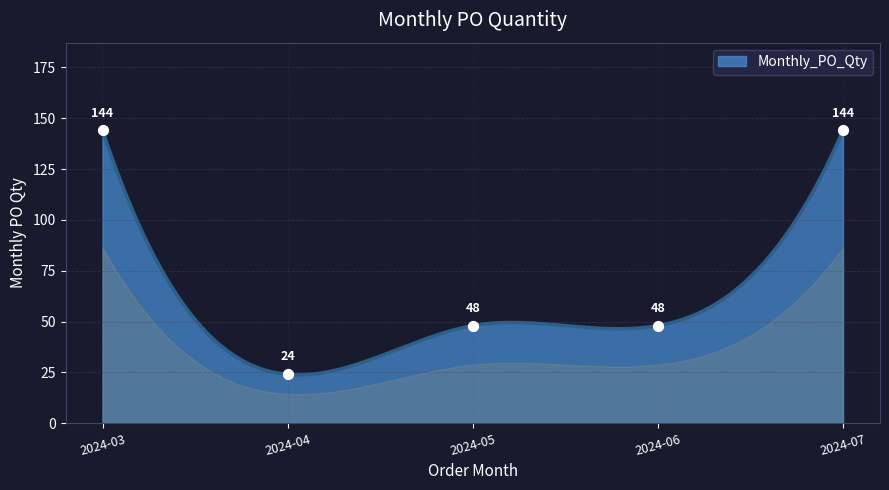

Between 2024-07 and 2024-05, which is larger?

2024-07